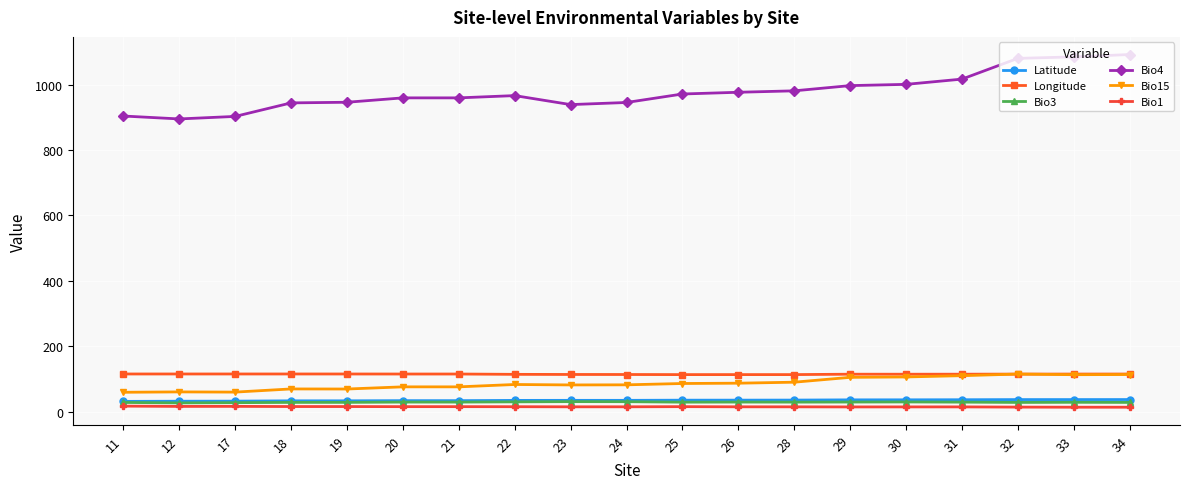

Which series has the largest total across all categories?

Bio4